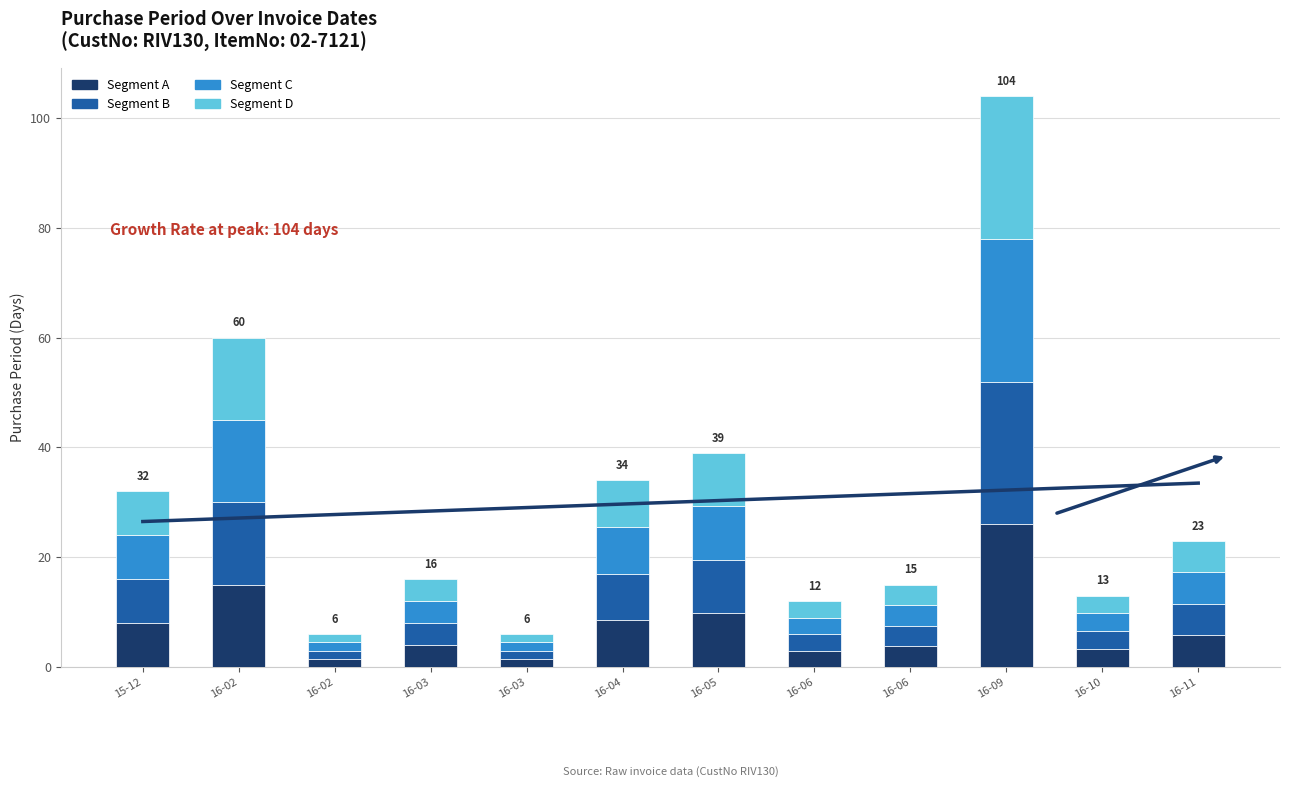

Where does the Trend series first go above 30?

16-05